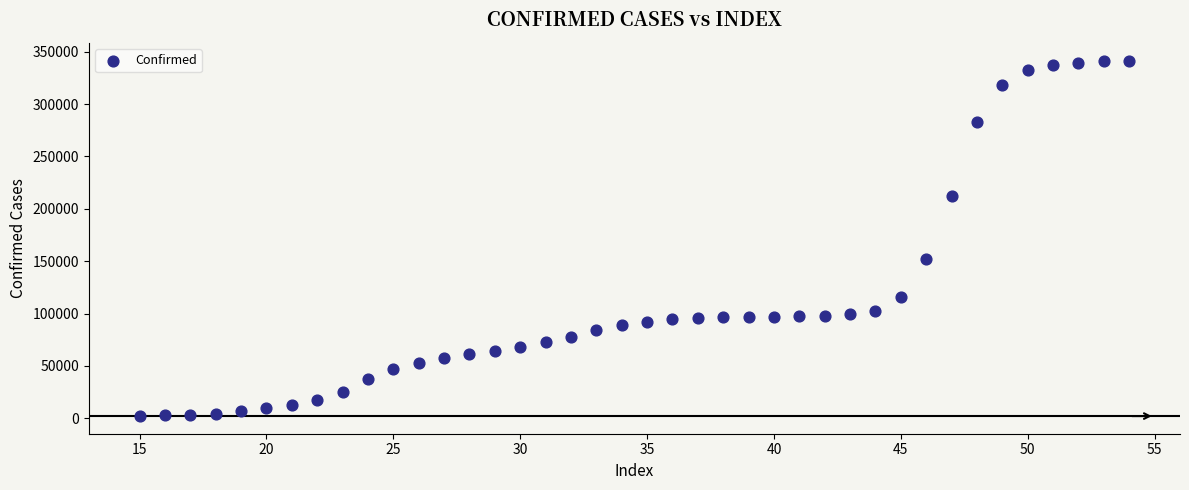

What Y value in the scatter plot is closest to 171742?

151801